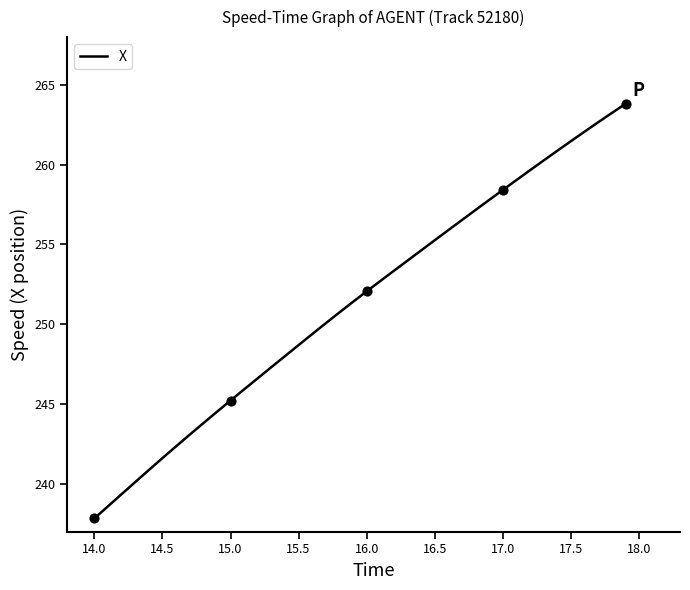

What is the smallest value displayed?

237.8